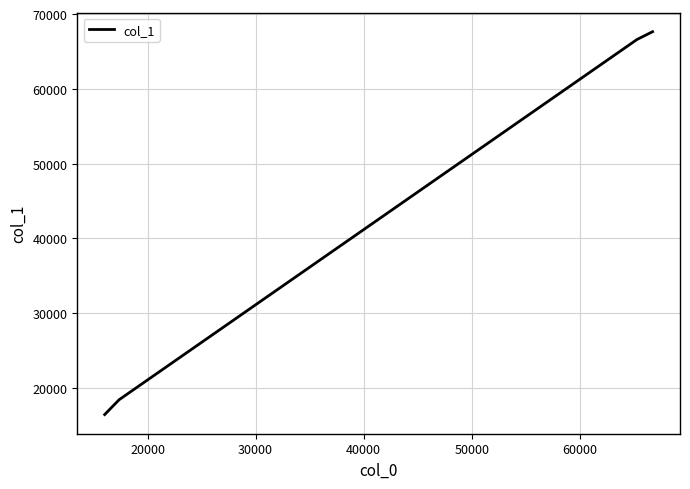

What is the average value?

37262